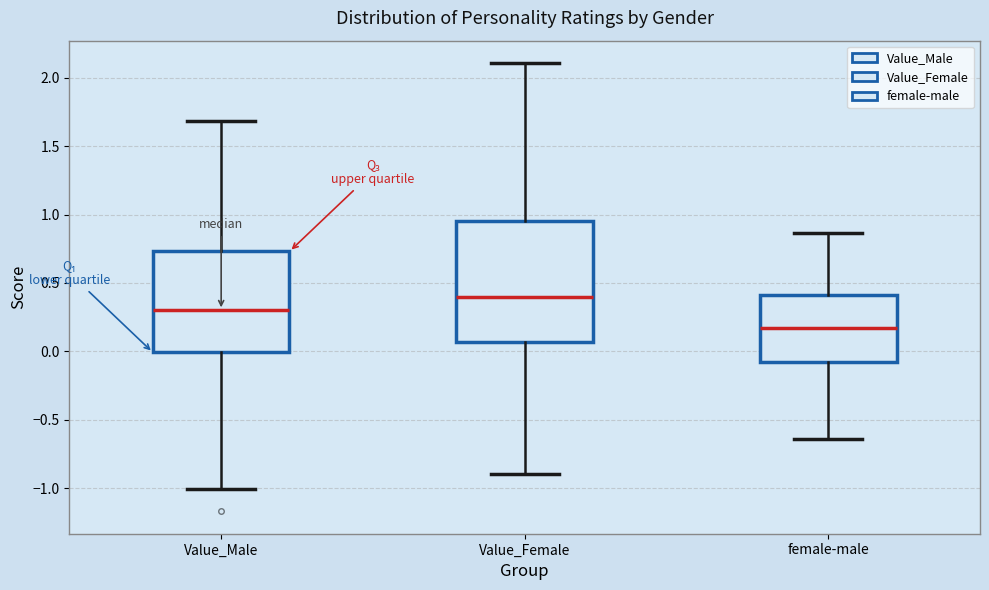

Reading left to right, transcribe this box plot: for each box, give where its median line is, the range the box spans, and where its two whiskers end, as read against the y-axis. The values are not printed on the chart, so give them approximately, as read against the axis.

Value_Male: median 0.30, box 0.00 to 0.75, whiskers -1.00 to 1.70
Value_Female: median 0.40, box 0.05 to 0.95, whiskers -0.90 to 2.10
female-male: median 0.15, box -0.10 to 0.40, whiskers -0.65 to 0.85